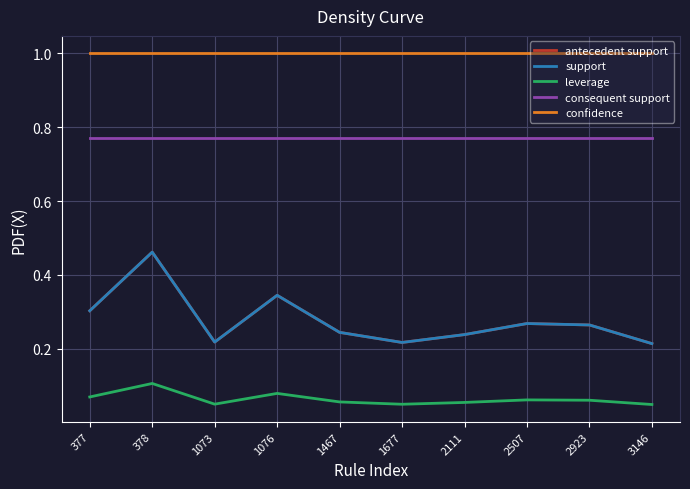

The antecedent support series shows 0.3 at 1076. True or false?

True